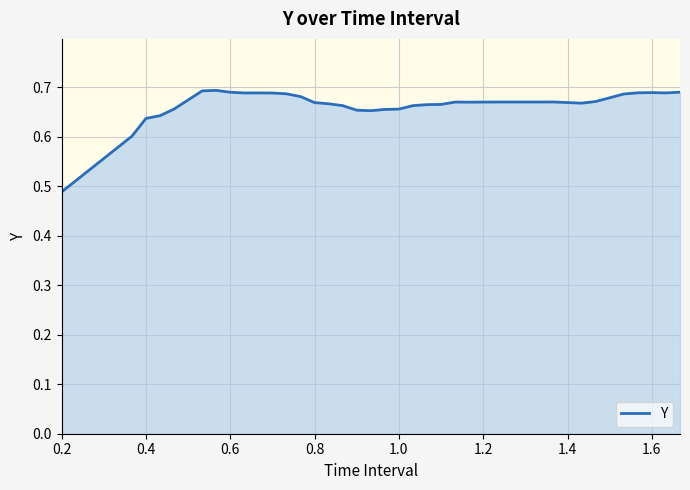

How many interior local peaks (higher than both neighbors) does the data have?

6